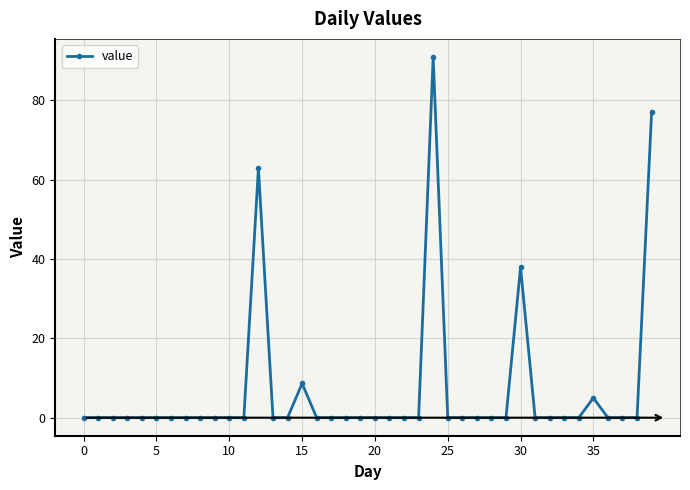

True or false: the data has more than 1 interior local peaks.

True